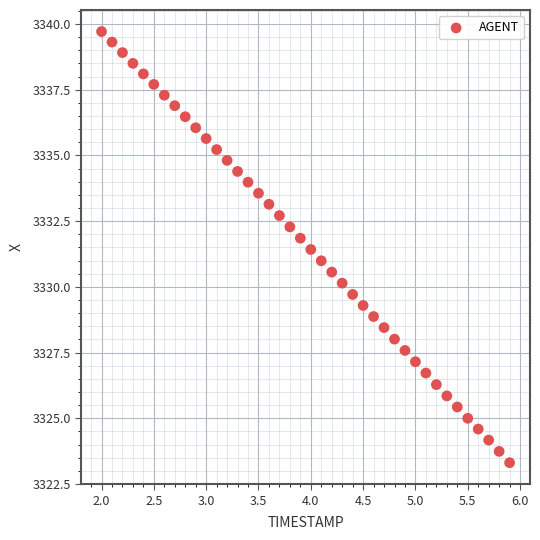

What is the range of Y values (max minus min)?

16.4